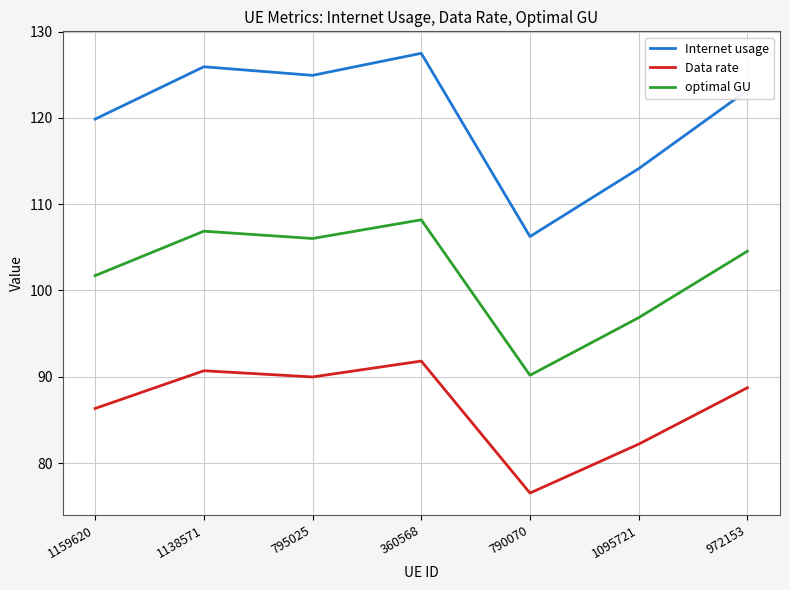

How many categories are shown in the chart?

7